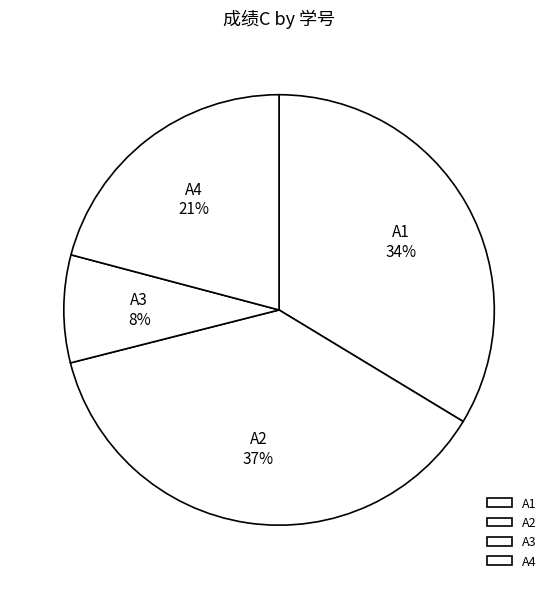

Approximately how many times larger is the value at A4 compared to A1?

0.6